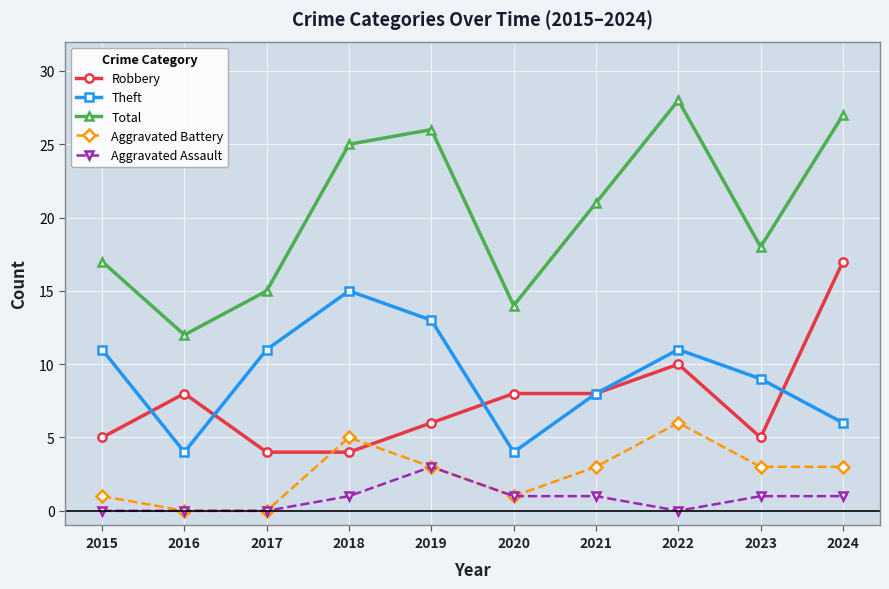

The value of Aggravated Battery at 2019 is 3. True or false?

True